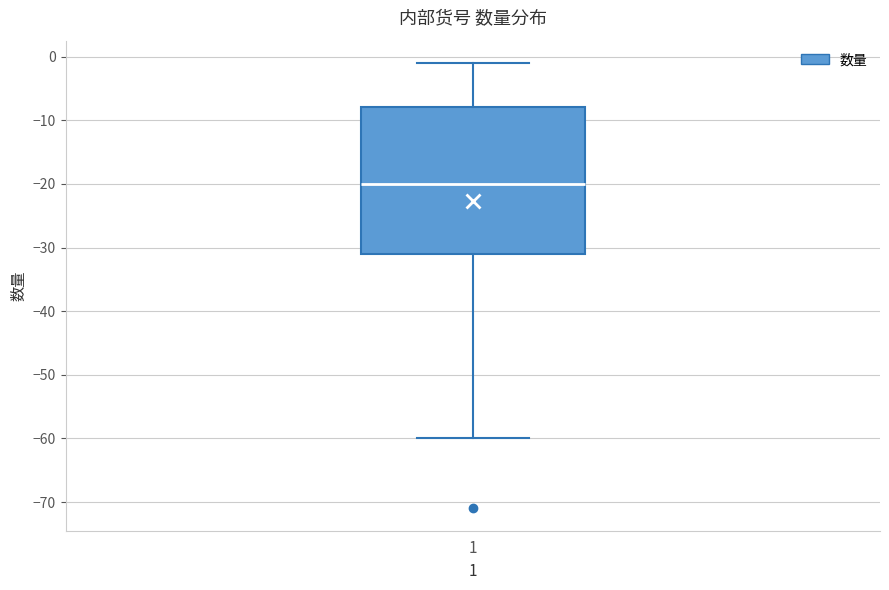

Where is the upper edge of the box at x = 1 on the y-axis? The values are not printed on the chart, so give them approximately, as read against the axis.

-8